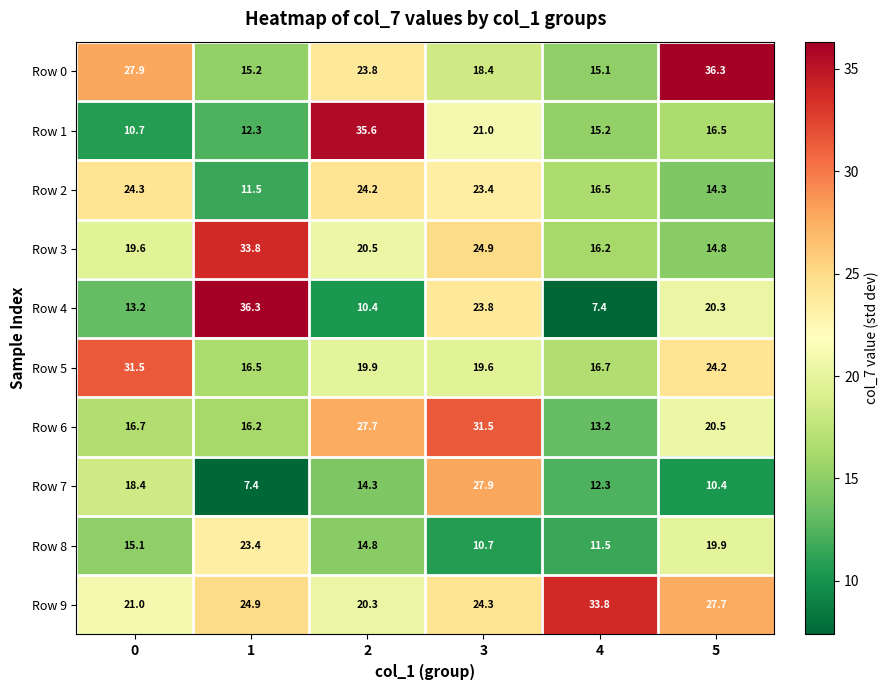

What is the difference between the maximum and second lowest values in the Row 2 series?

10.0